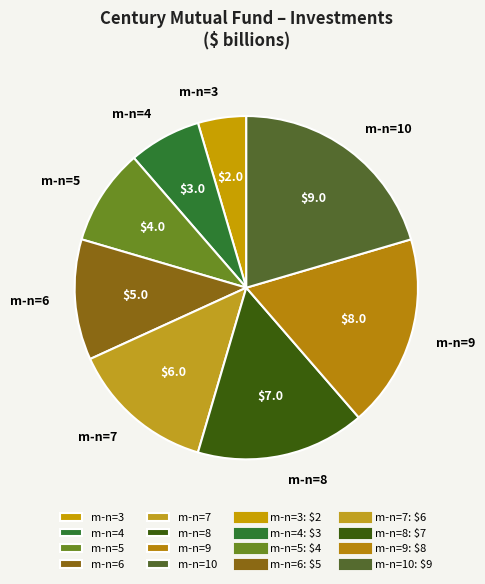

Between m-n=9 and m-n=10, which is larger?

m-n=10